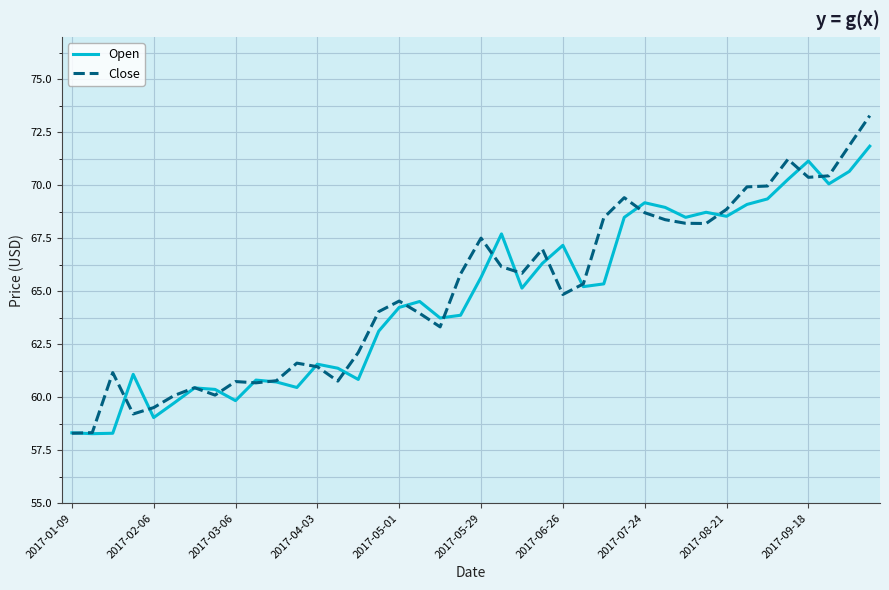

List the series in order of their peak value, lowest first.

Open, Close